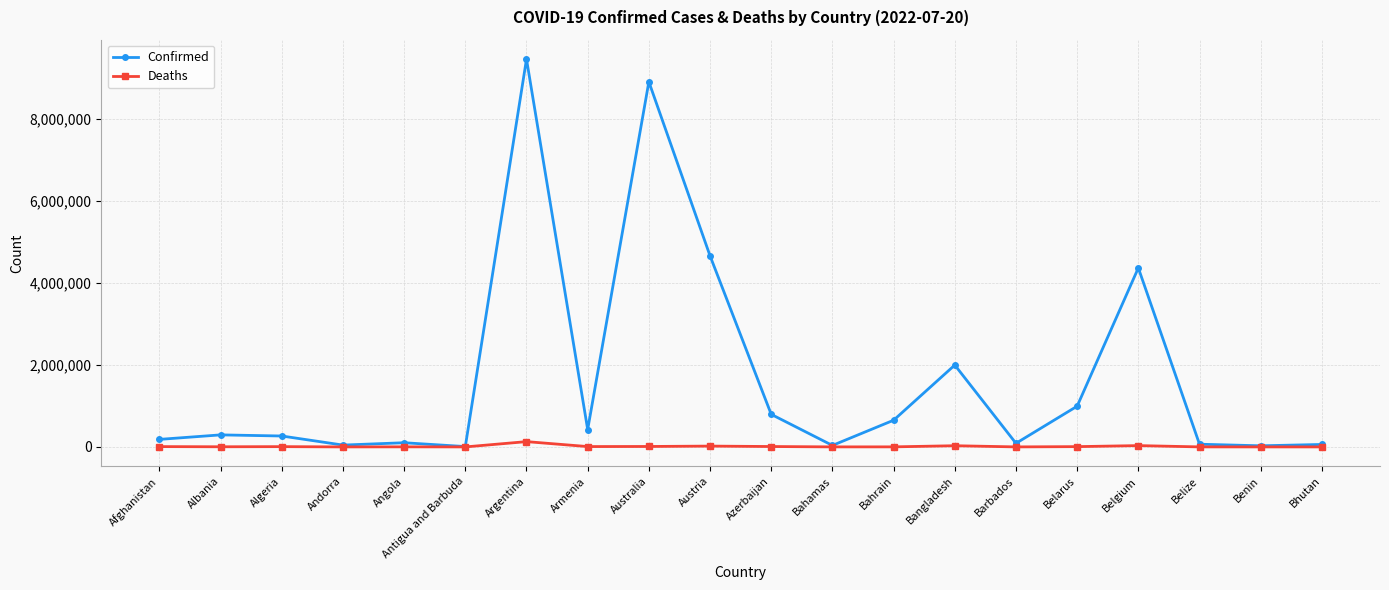

What is the label of the 10th point from the left?

Austria